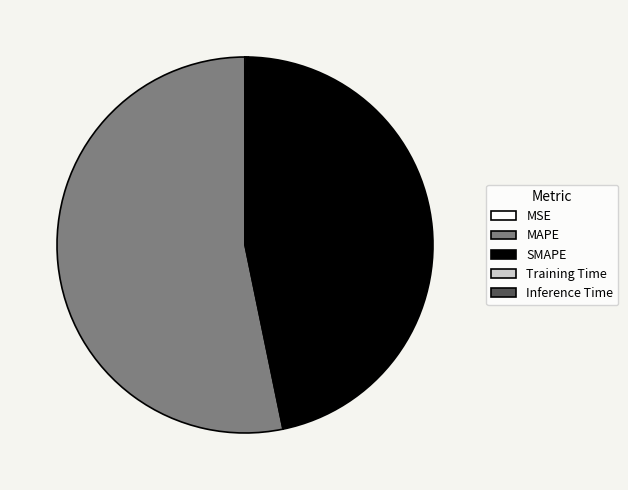

Do MAPE and SMAPE together represent more than half of the pie?

Yes